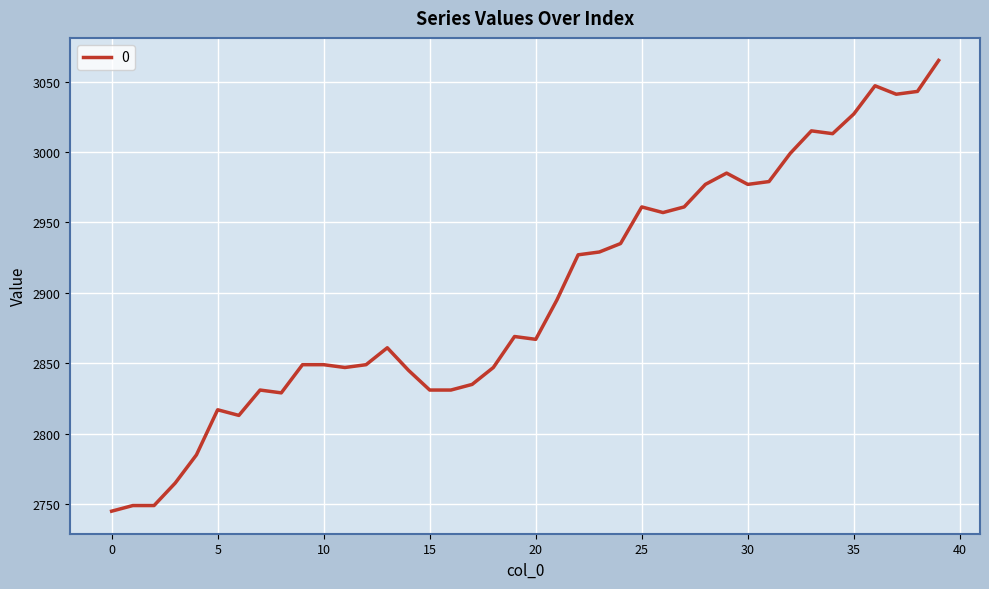

Reading right to left, extract all data points from this chart.

3065	3043	3041	3047	3027	3013	3015	2999	2979	2977	2985	2977	2961	2957	2961	2935	2929	2927	2895	2867	2869	2847	2835	2831	2831	2845	2861	2849	2847	2849	2849	2829	2831	2813	2817	2785	2765	2749	2749	2745